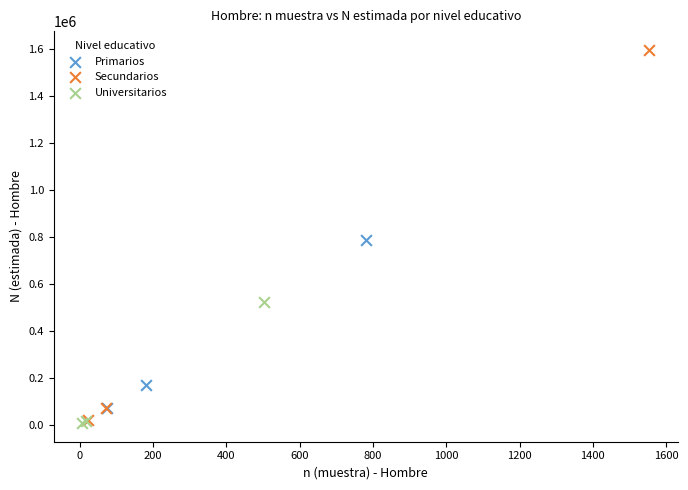

What are all the series names shown in the legend?

Primarios, Secundarios, Universitarios